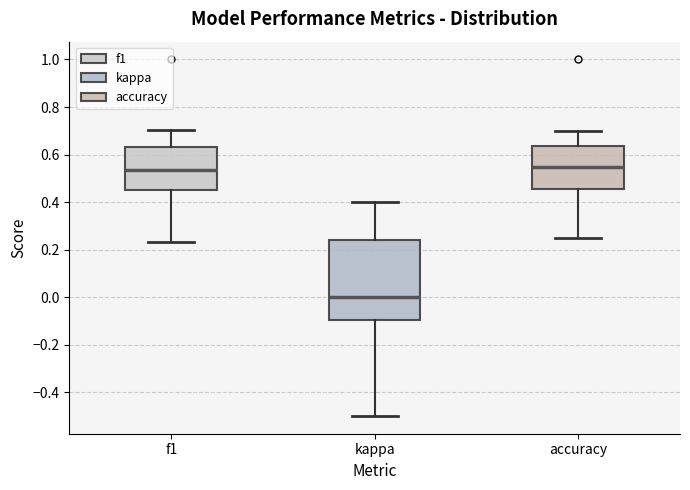

Reading left to right, transcribe this box plot: for each box, give where its median line is, the range the box spans, and where its two whiskers end, as read against the y-axis. The values are not printed on the chart, so give them approximately, as read against the axis.

f1: median 0.54, box 0.46 to 0.64, whiskers 0.24 to 0.70
kappa: median 0.00, box -0.10 to 0.24, whiskers -0.50 to 0.40
accuracy: median 0.54, box 0.46 to 0.64, whiskers 0.26 to 0.70